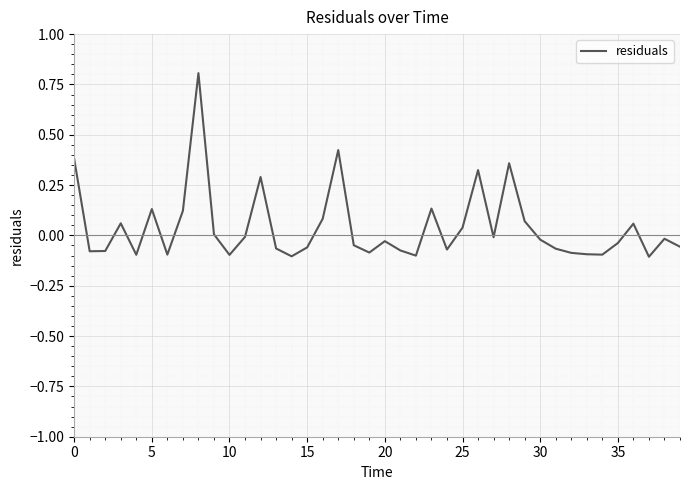

What is the difference between the maximum and second lowest values?

0.9